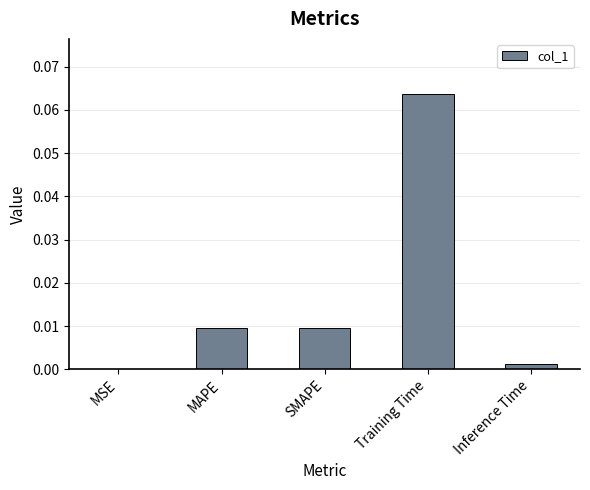

Which category has the highest value across all series?

Training Time